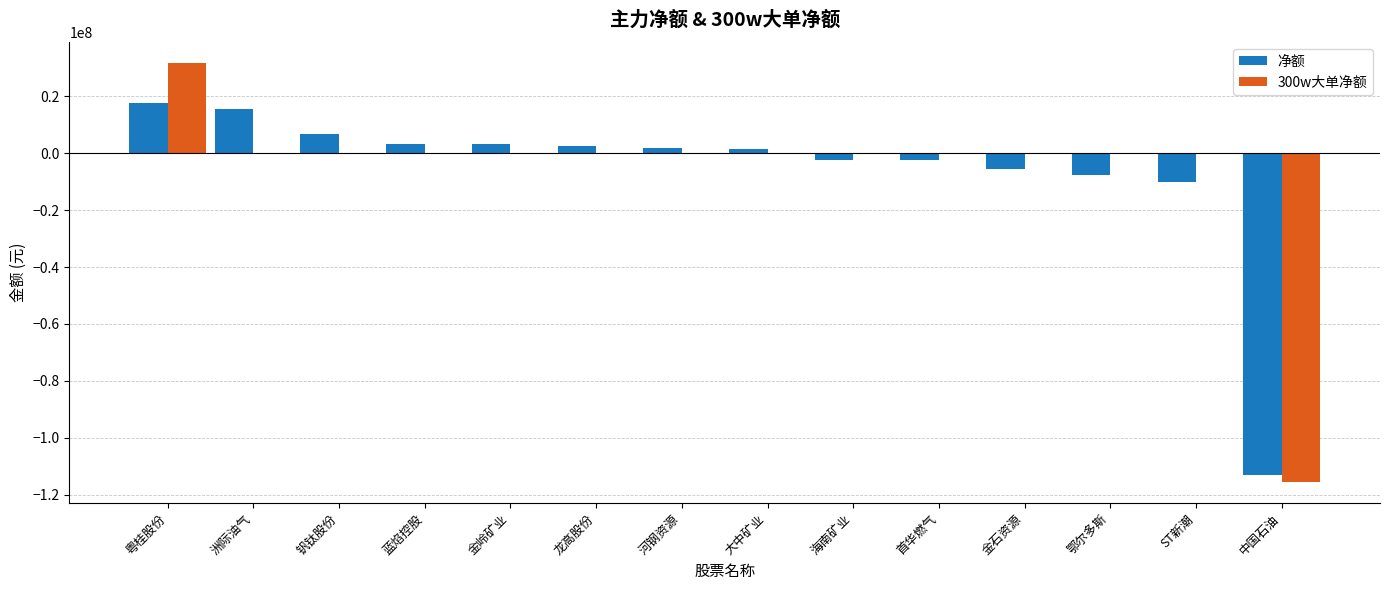

At which category is the sum across all series the highest?

粤桂股份